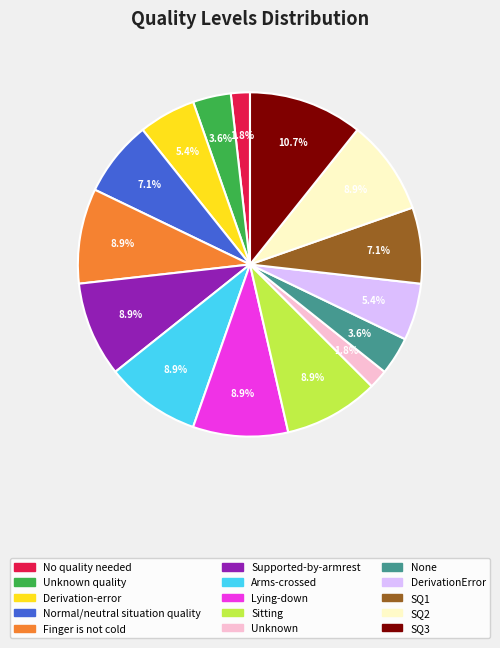

To the nearest percent, what is the average slice percentage?

7%